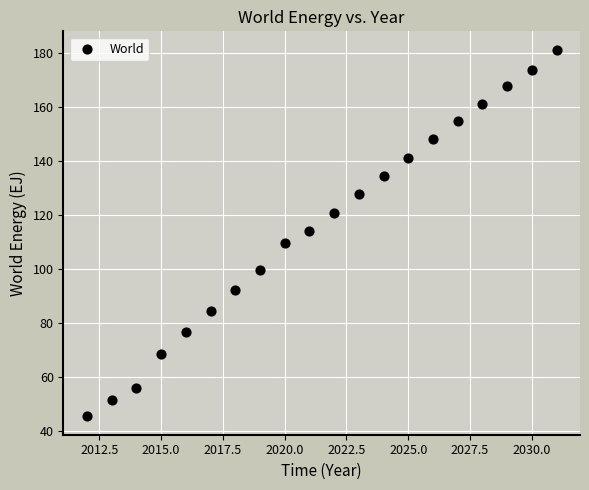

What is the range of Y values (max minus min)?

135.6